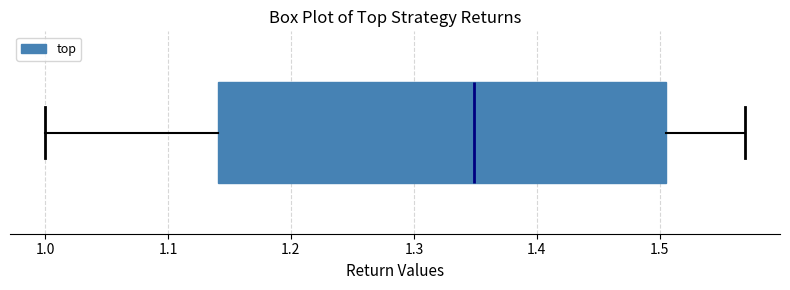

Transcribe this box plot: give where the median line is, the range the box spans, and where the two whiskers end, as read against the x-axis. The values are not printed on the chart, so give them approximately, as read against the axis.

median 1.35, box 1.14 to 1.50, whiskers 1.00 to 1.57